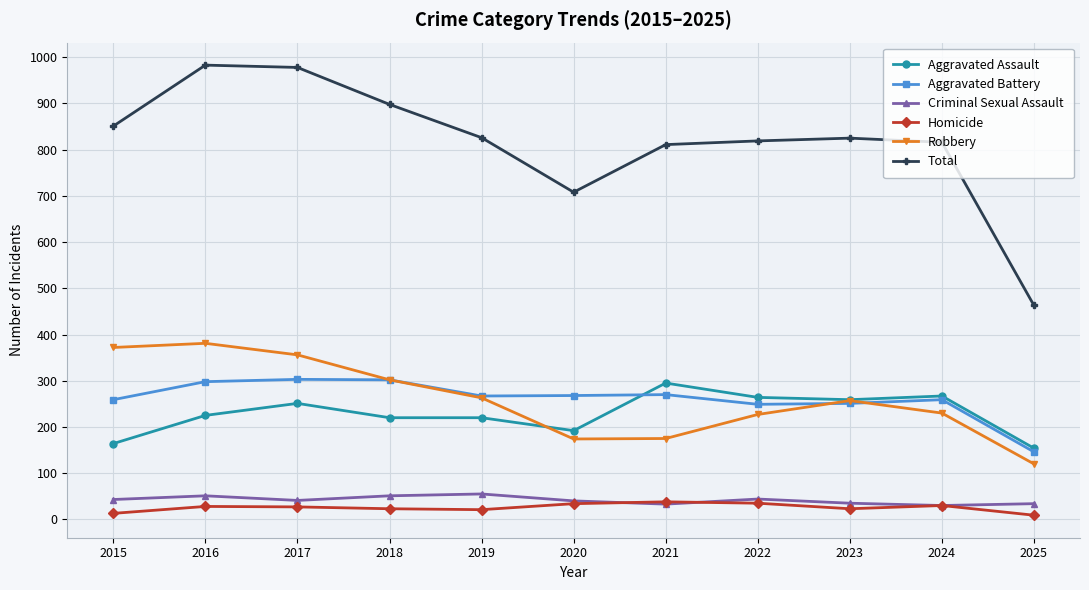

What are all the series names shown in the legend?

Aggravated Assault, Aggravated Battery, Criminal Sexual Assault, Homicide, Robbery, Total